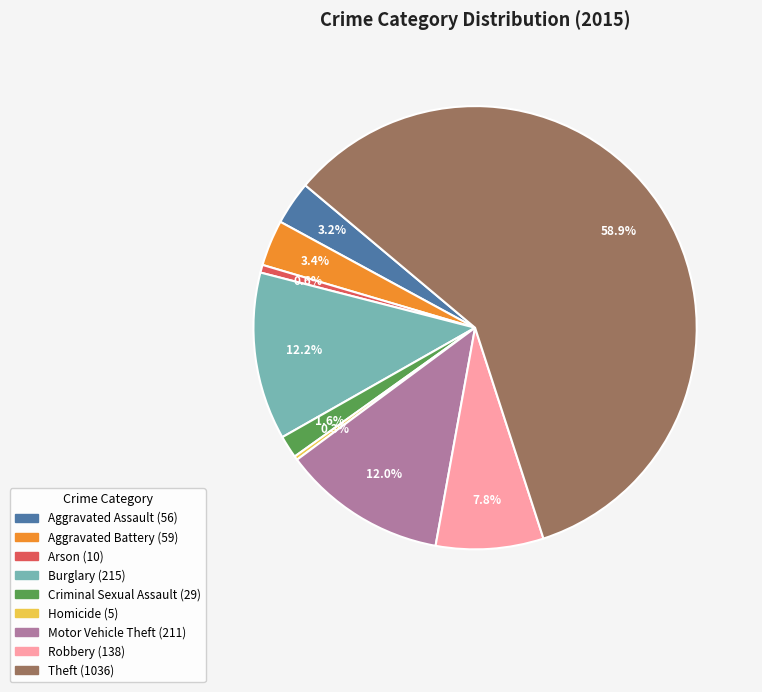

Which has a higher value, Homicide or Theft?

Theft